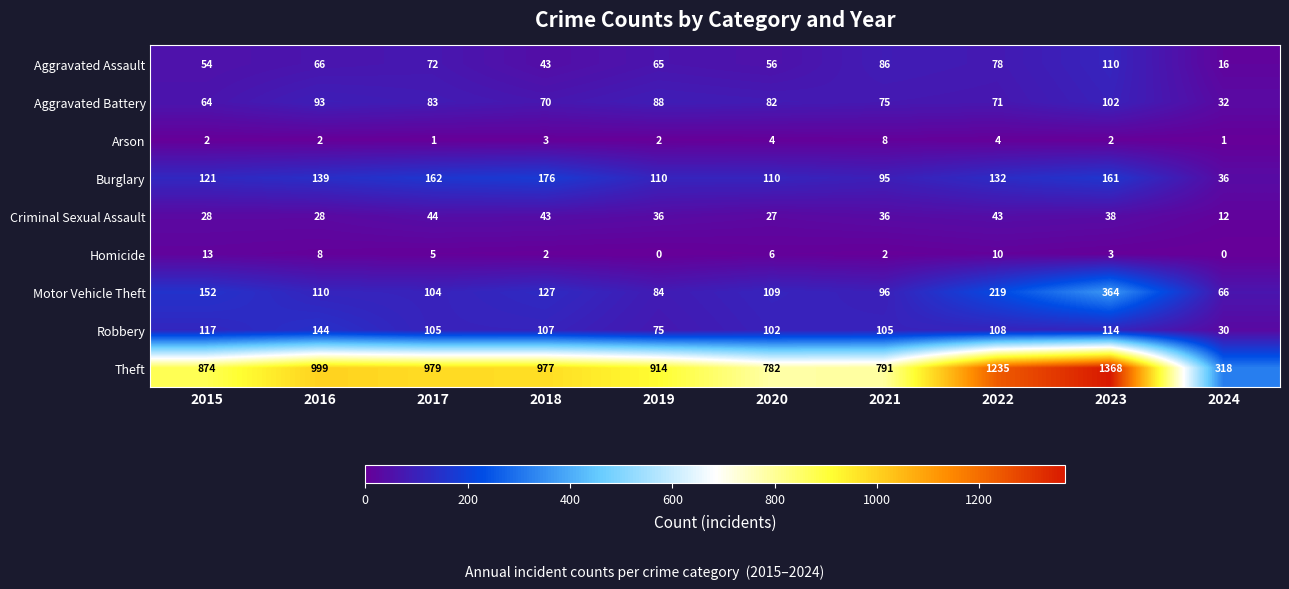

What is the average value of the Criminal Sexual Assault series?

34